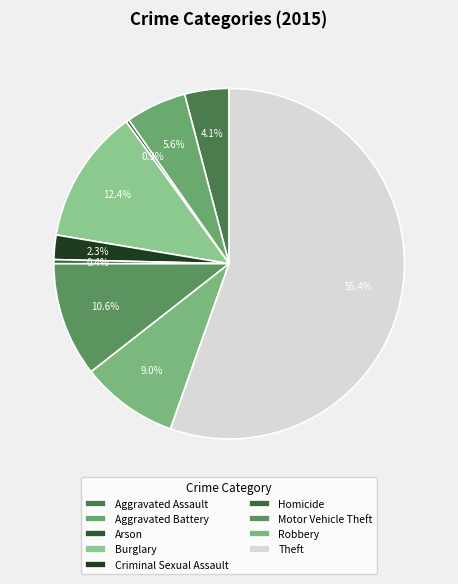

To the nearest percent, what is the difference between the largest and smallest slice percentages?

55%